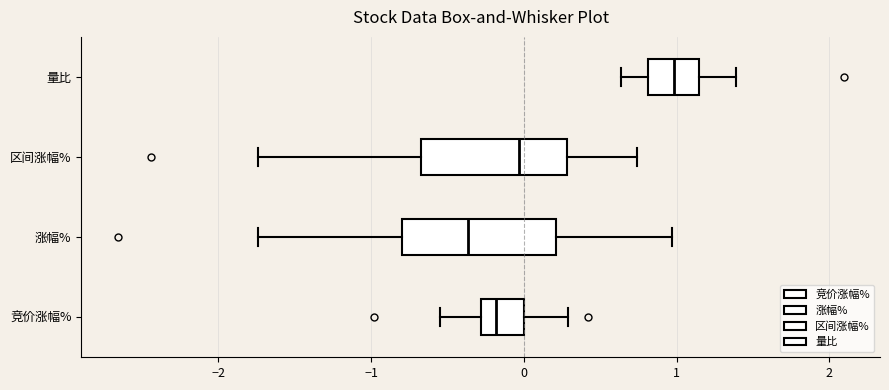

Reading bottom to top, transcribe this box plot: for each box, give where its median line is, the range the box spans, and where its two whiskers end, as read against the x-axis. The values are not printed on the chart, so give them approximately, as read against the axis.

竞价涨幅%: median -0.2, box -0.3 to 0.0, whiskers -0.5 to 0.3
涨幅%: median -0.4, box -0.8 to 0.2, whiskers -1.7 to 1.0
区间涨幅%: median 0.0, box -0.7 to 0.3, whiskers -1.7 to 0.7
量比: median 1.0, box 0.8 to 1.1, whiskers 0.6 to 1.4